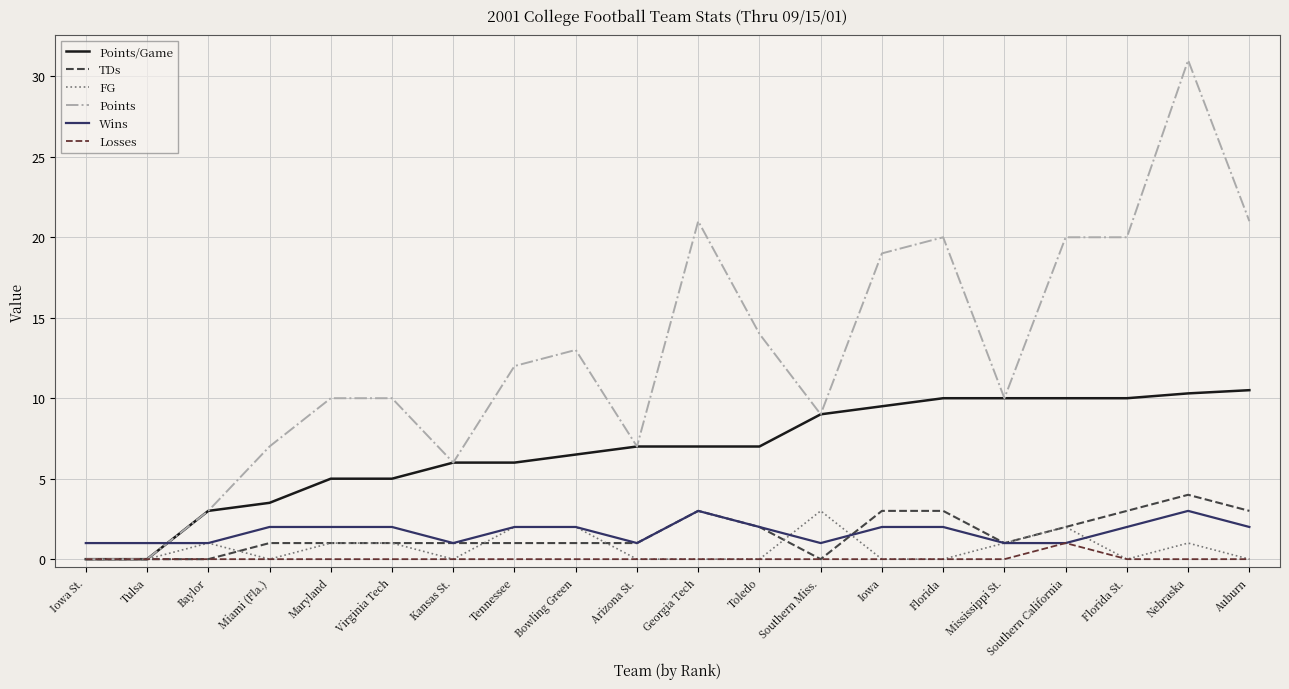

Which series has the largest total across all categories?

Points